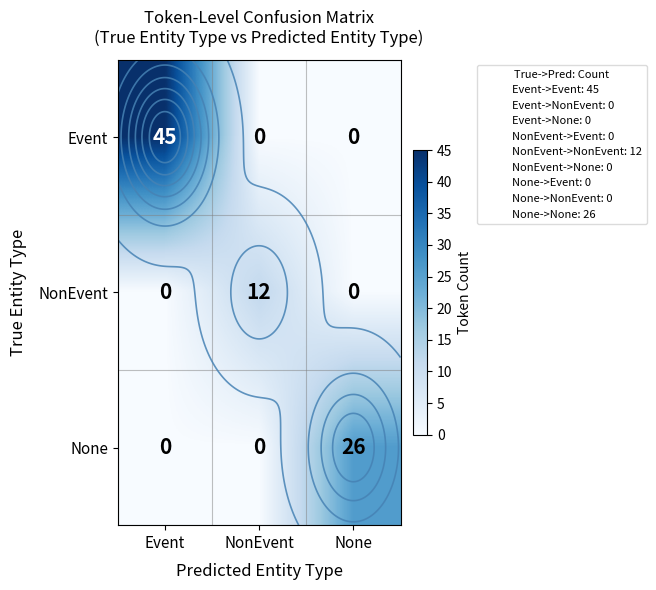

Which label corresponds to the largest value in the chart?

Event